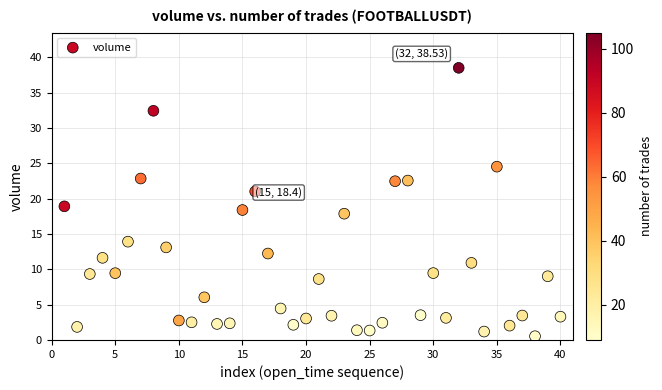

What is the range of Y values (max minus min)?

38.0